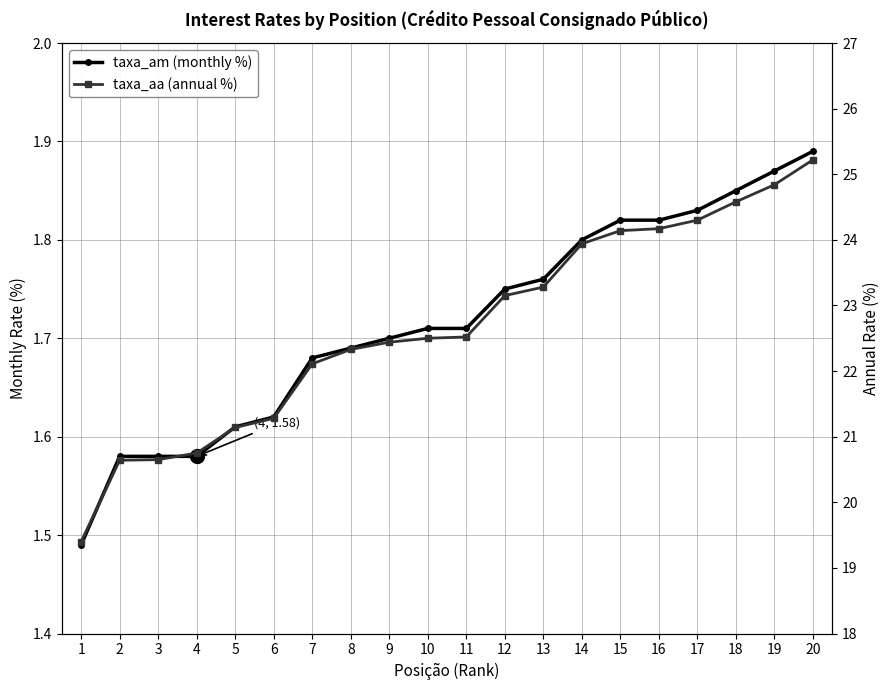

Is the value of taxa_am (monthly %) at 8 greater than the value of taxa_aa (annual %) at 5?

No